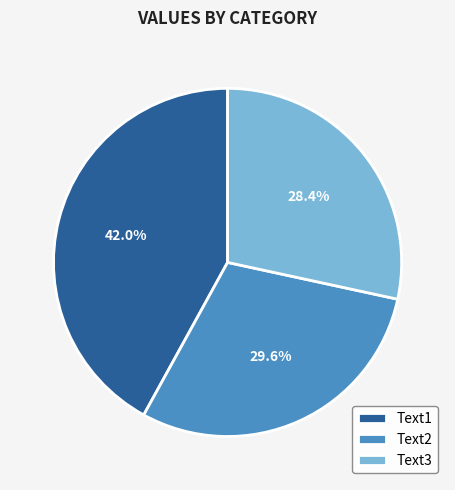

What percentage do Text1 and Text3 together represent?

70.4%